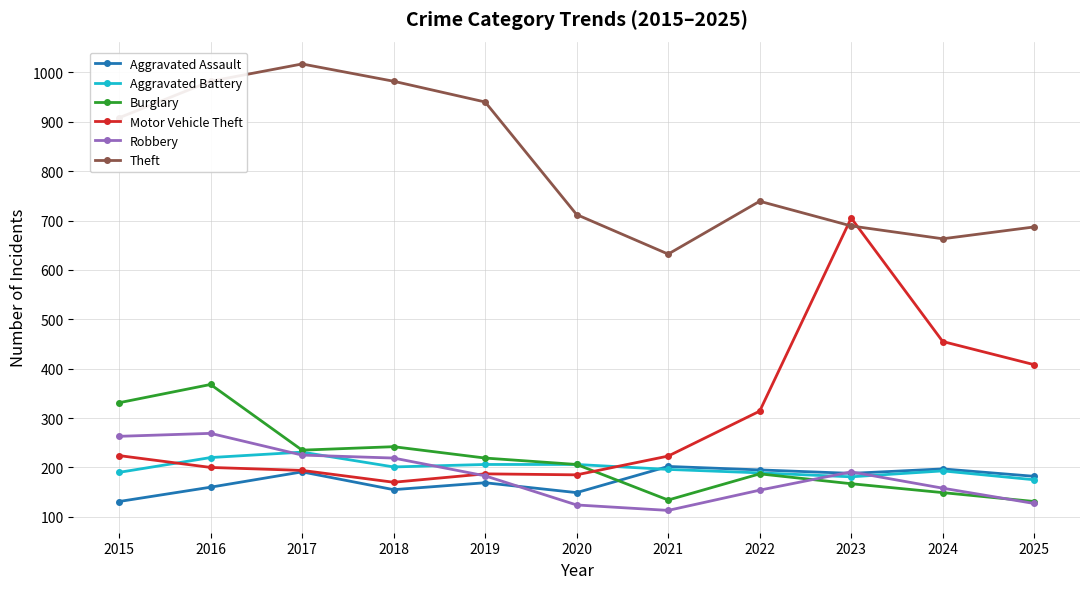

What is the difference between the Robbery values at 2024 and 2023?

33